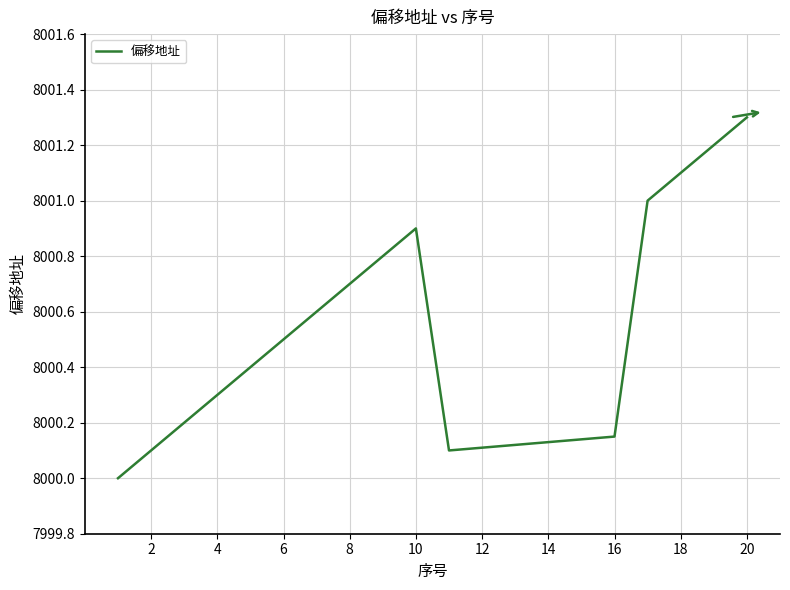

What is the greatest value displayed?

8001.3